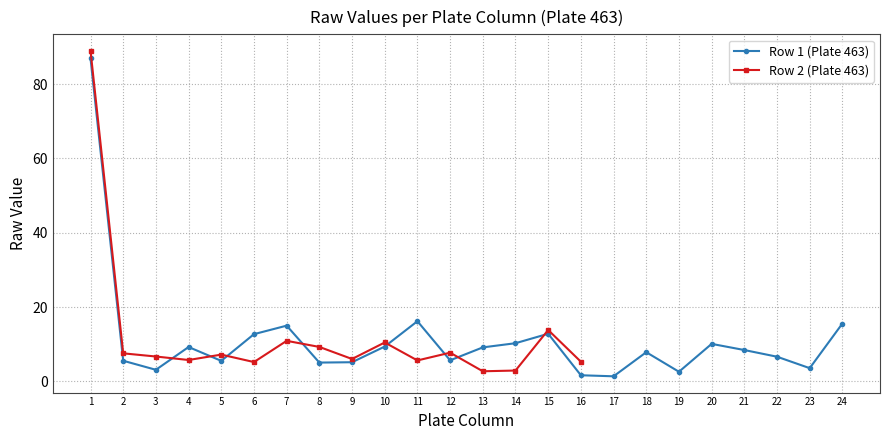

What is the value of the Row 1 (Plate 463) point at the 4th from the left?

9.2